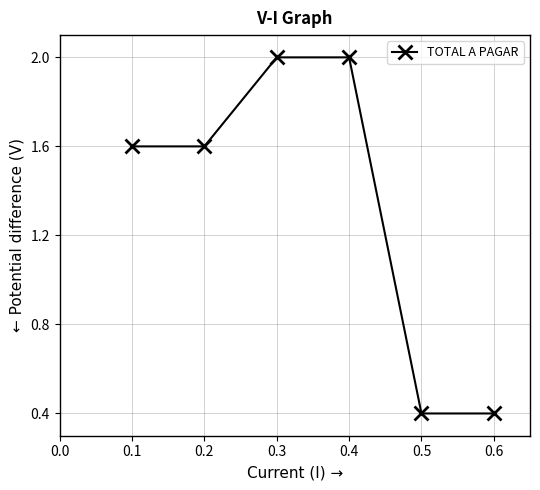

What is the change in value from 0.2 to 0.3?

+0.4